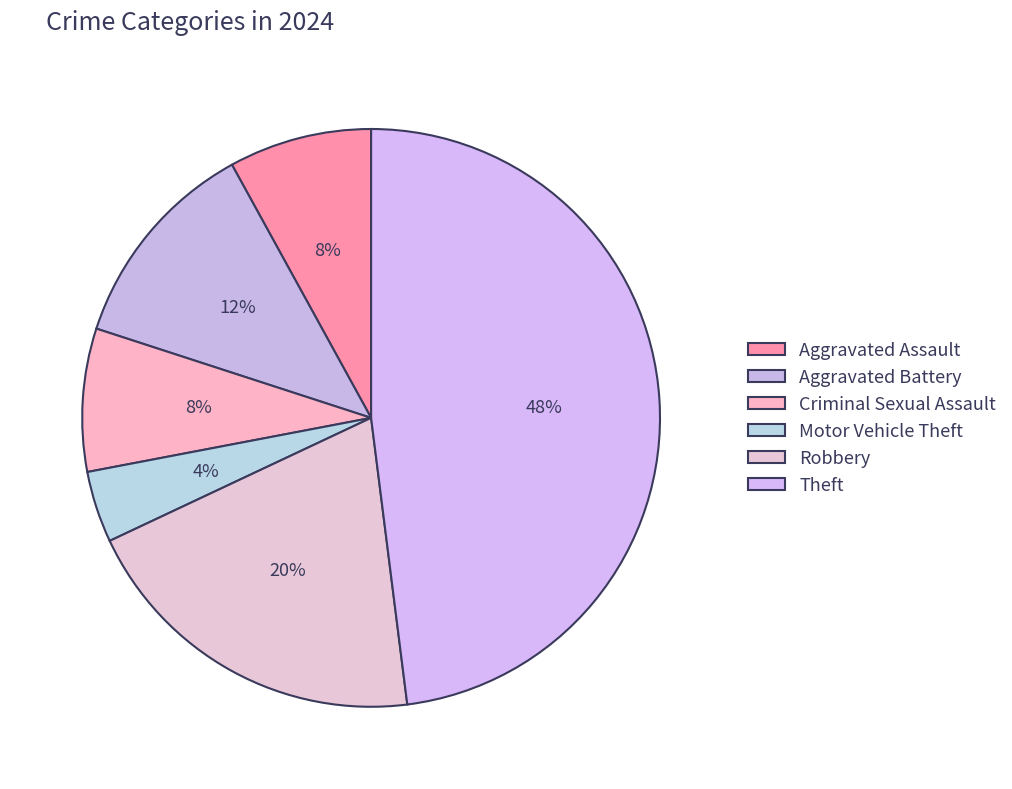

Between Robbery and Aggravated Battery, which is larger?

Robbery